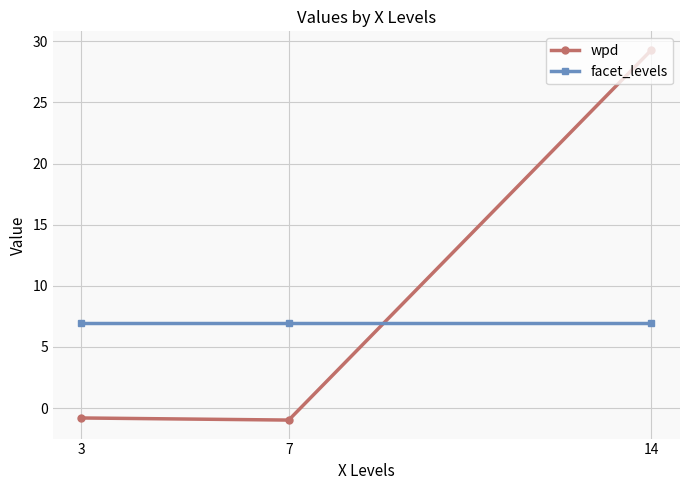

What is the value of the wpd point at the 2nd from the left?

-1.0